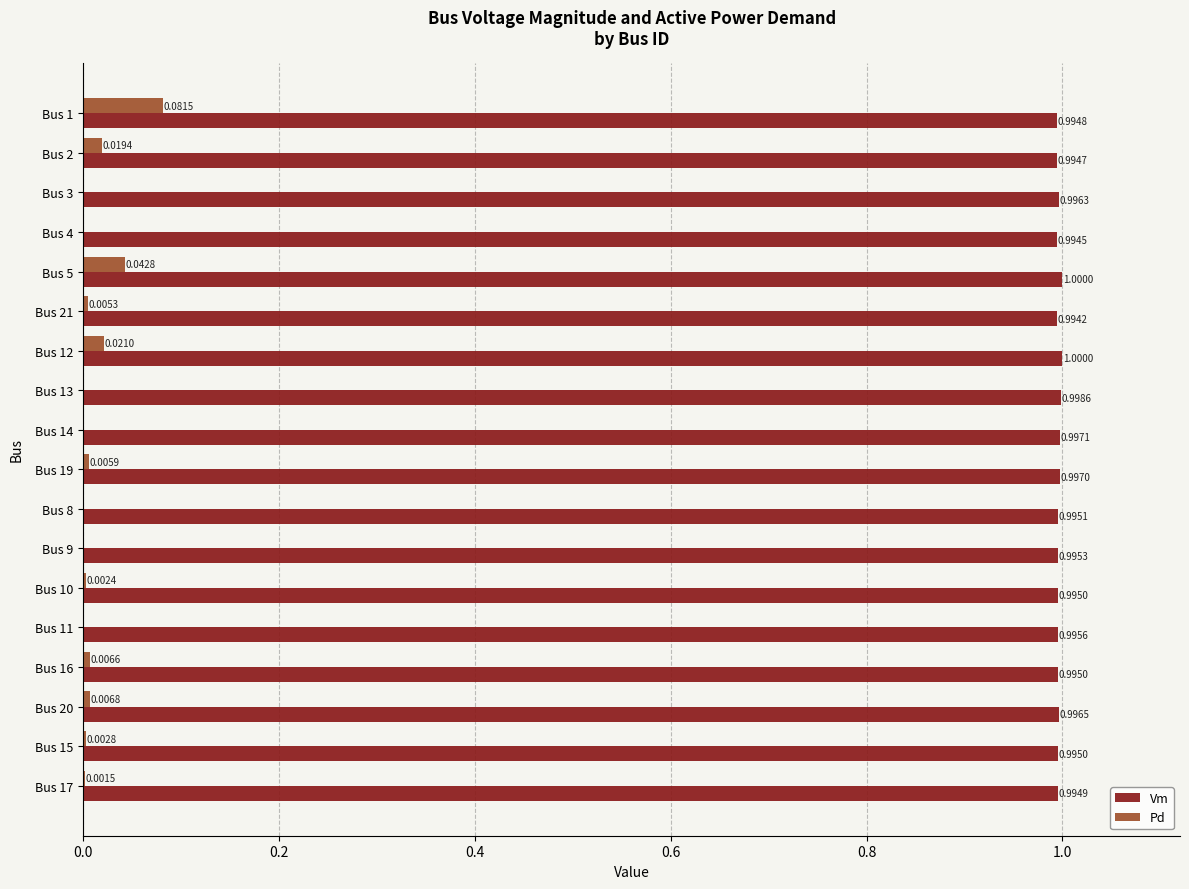

Is the value of Pd at Bus 1 greater than the value of Vm at Bus 21?

No